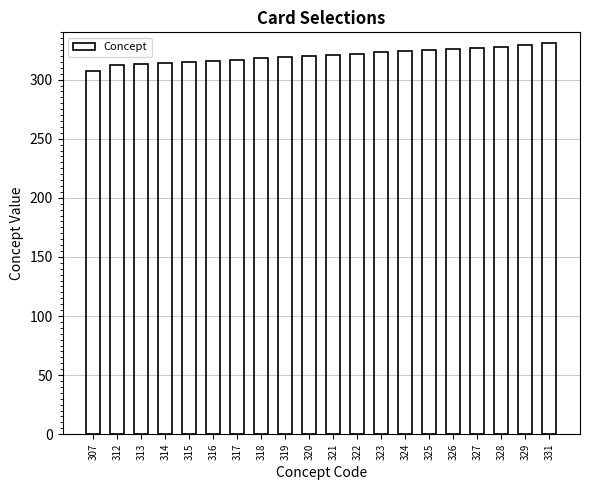

How many bars are there in total?

20